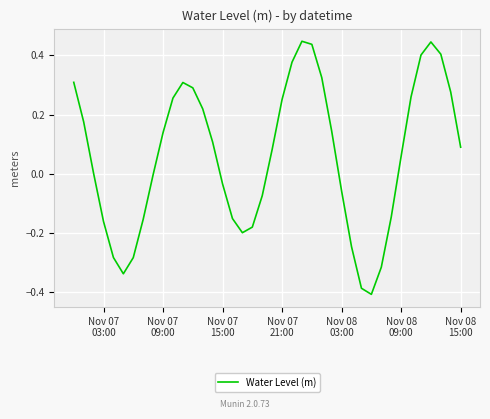

What is the difference between the maximum and minimum values?

0.9